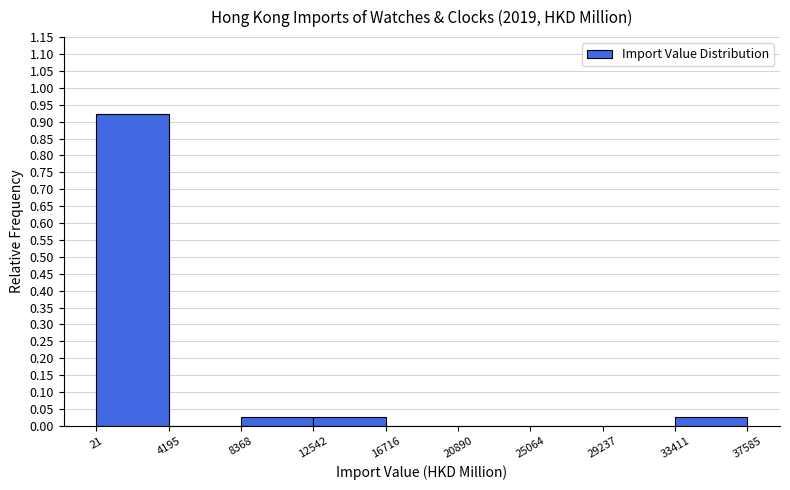

Over which range of the x-axis is the bar tallest?

21 to 4195